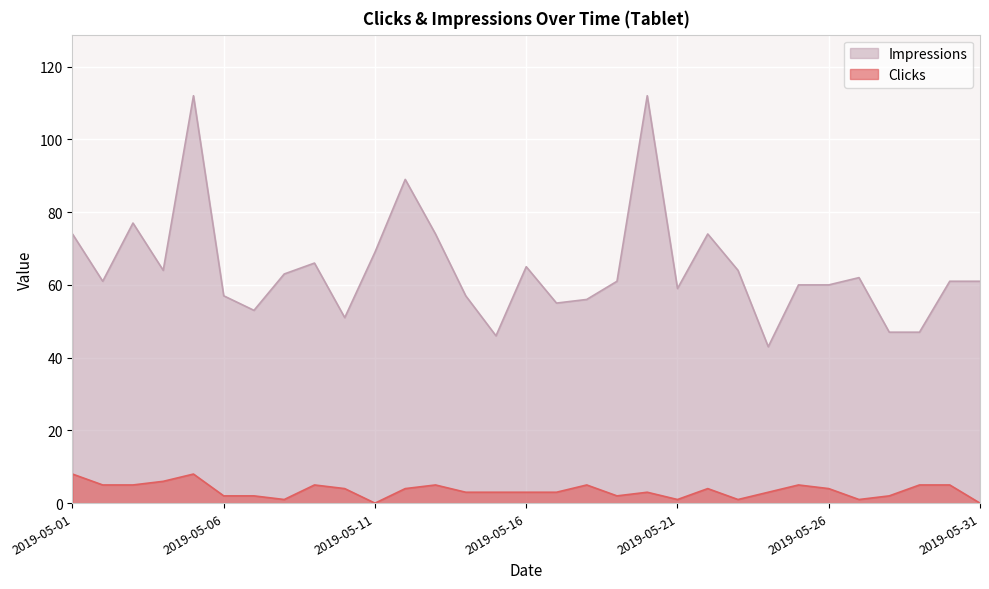

What is the value of the Clicks point at the 6th from the left?

2